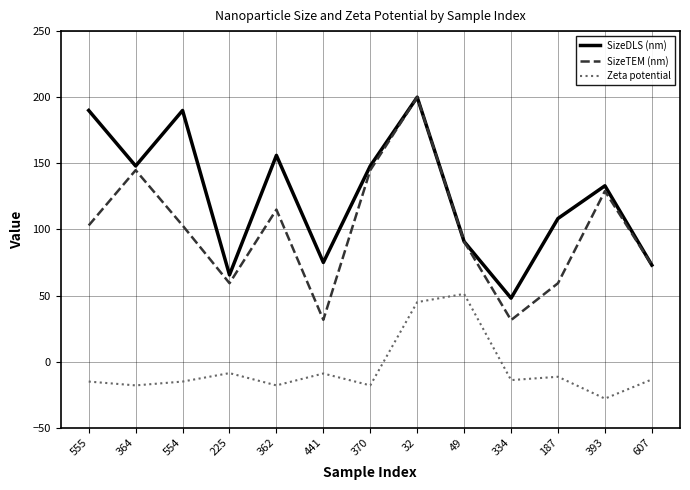

How many lines are shown in the chart?

3